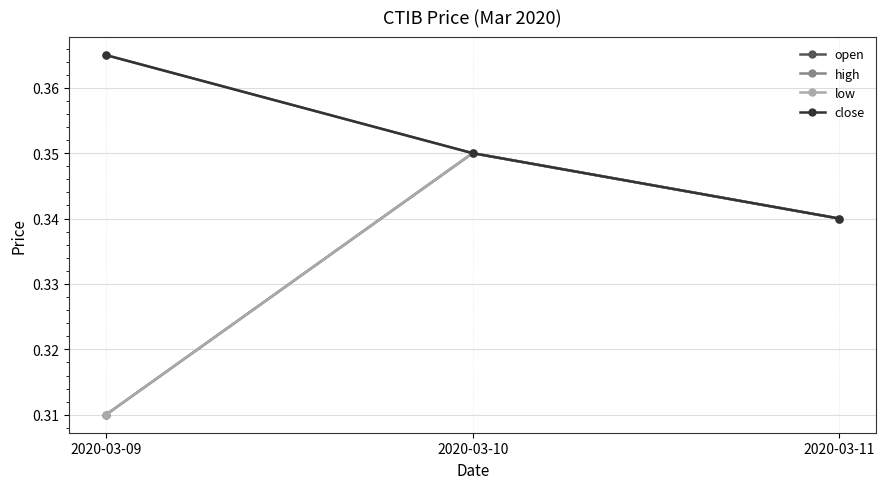

List the labels in order of low value, smallest first.

2020-03-09, 2020-03-11, 2020-03-10